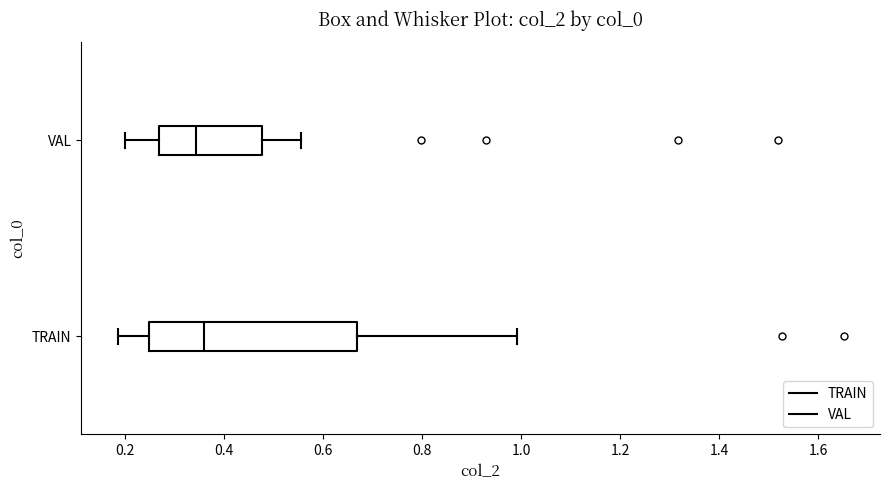

Reading bottom to top, read every box against the x-axis: the position of its median line, the range the box covers, and the ends of its whiskers. The values are not printed on the chart, so give them approximately, as read against the axis.

TRAIN: median 0.36, box 0.24 to 0.66, whiskers 0.18 to 1.00
VAL: median 0.34, box 0.26 to 0.48, whiskers 0.20 to 0.56